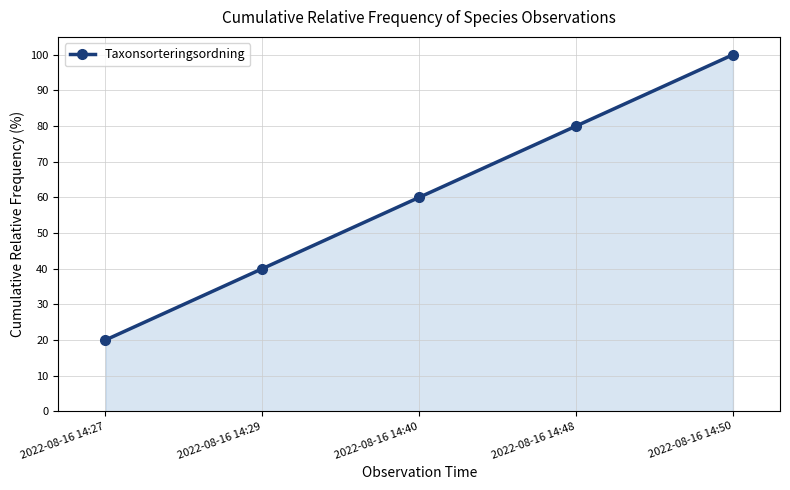

Which category has the lowest value across all series?

2022-08-16 14:27